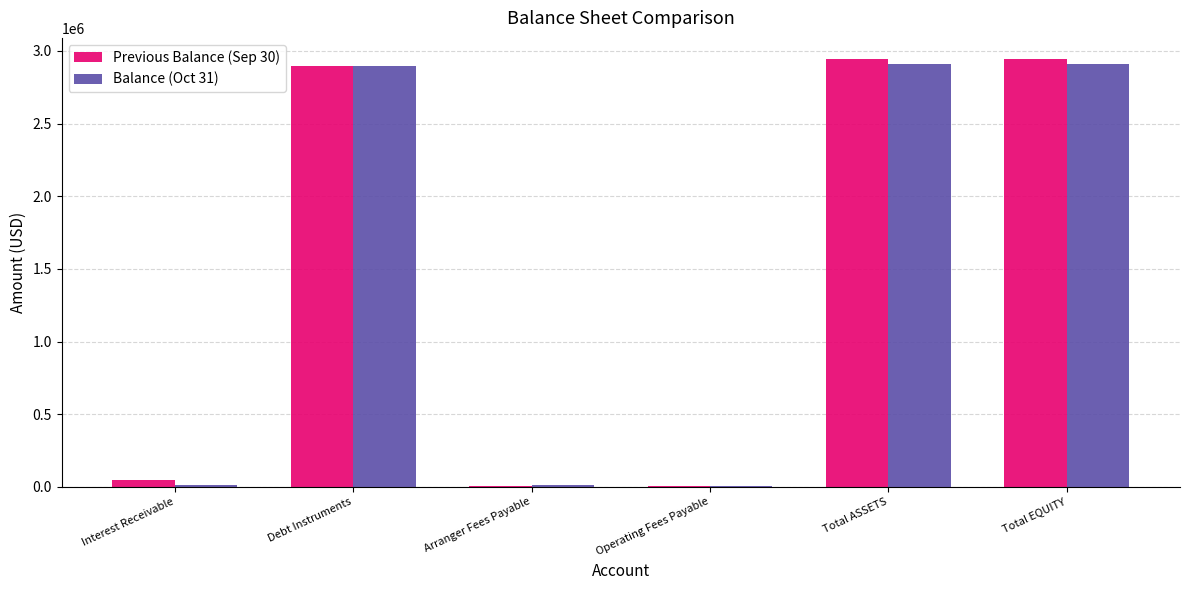

The Balance (Oct 31) series shows 1339185.6 at Debt Instruments. True or false?

False